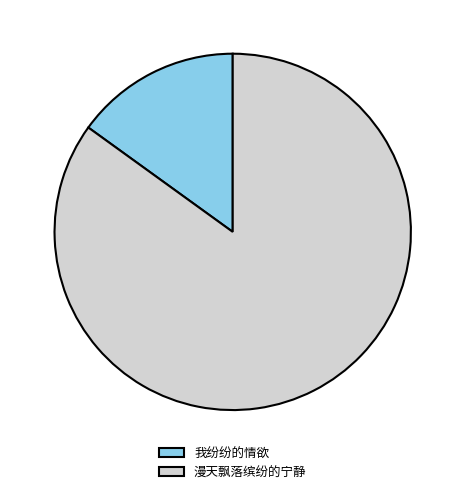

How many slices are in this pie chart?

2